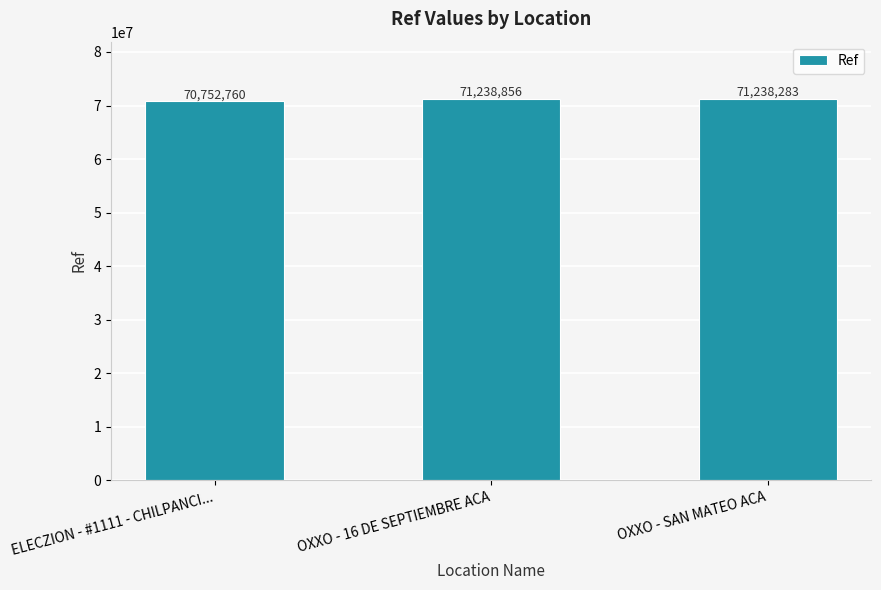

Are the bars horizontal?

No